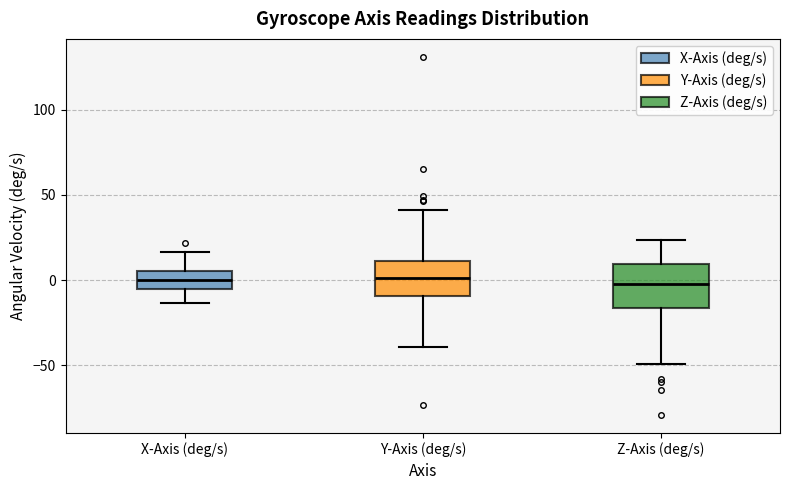

Where does the median line of the box for X-Axis (deg/s) sit on the y-axis? The values are not printed on the chart, so give them approximately, as read against the axis.

0